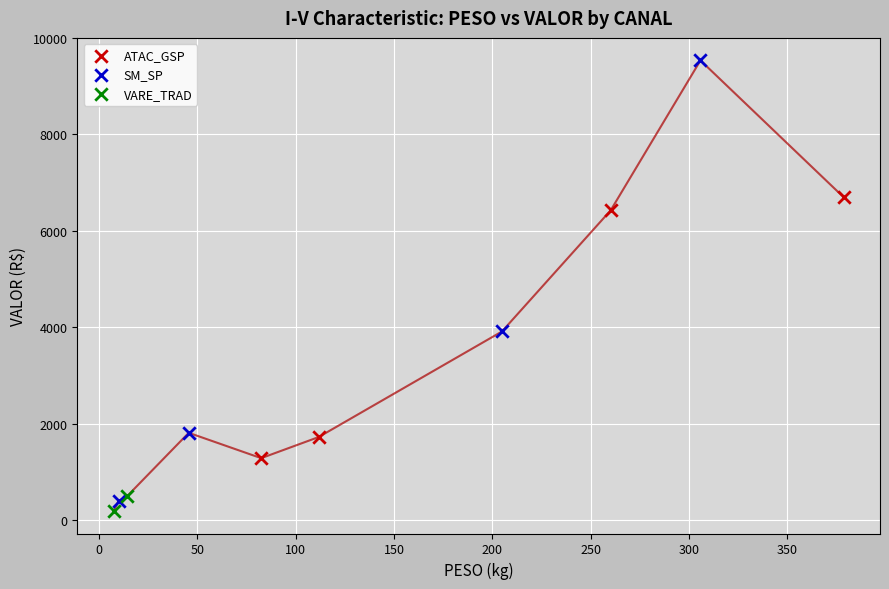

Which series reaches the maximum Y coordinate?

SM_SP